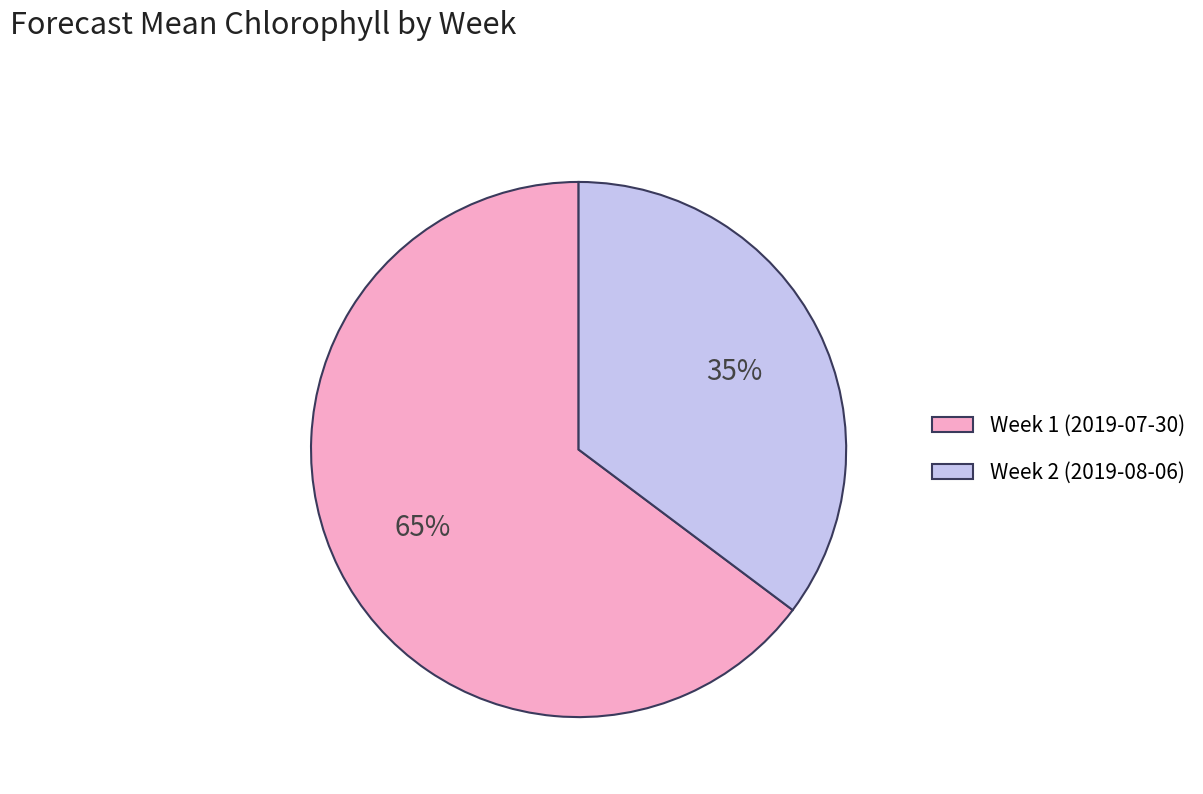

Is there any slice that represents more than half of the pie?

Yes